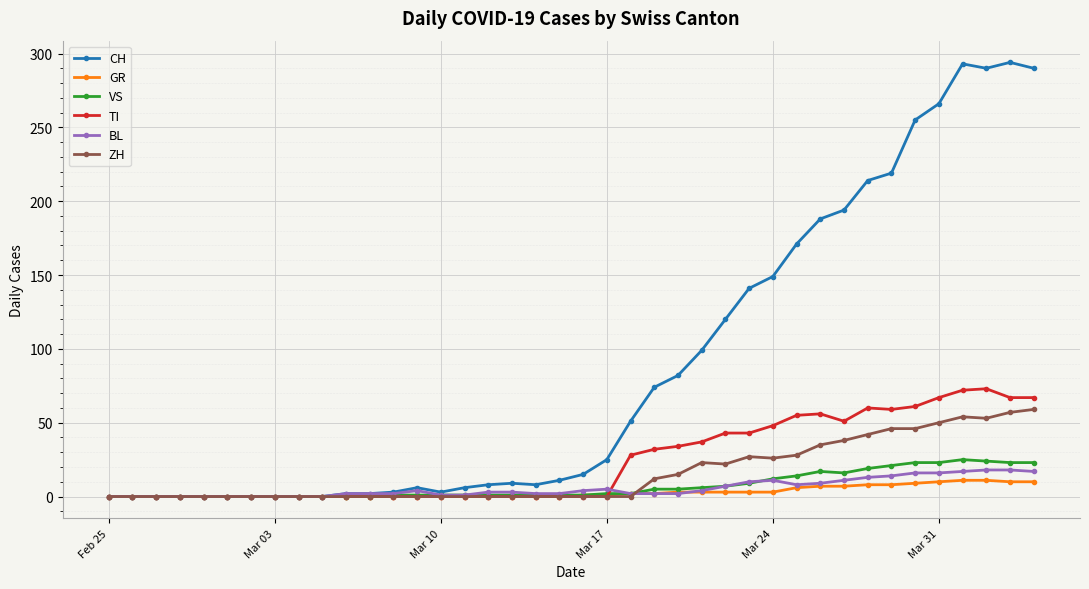

What is the difference between the second highest and minimum values in the GR series?

11